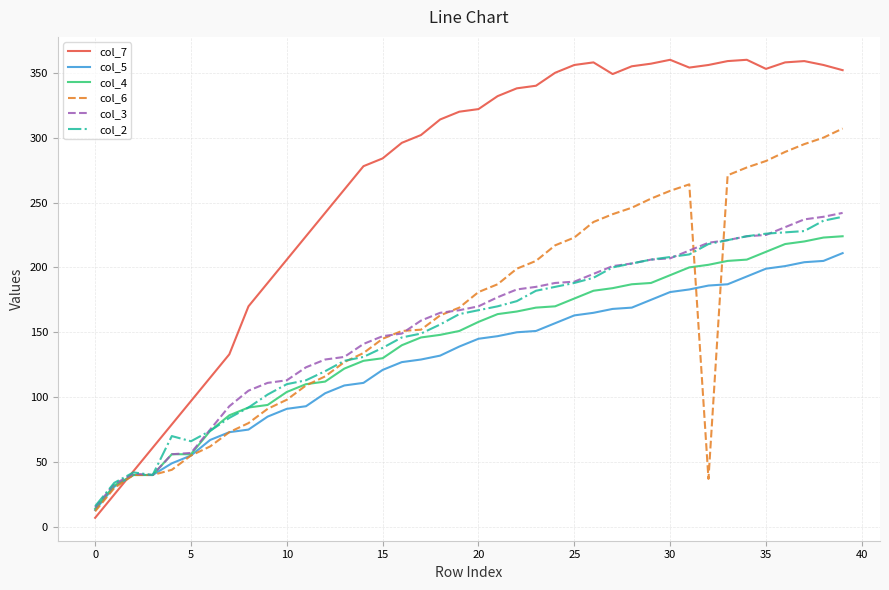

What is the highest value of the col_2 series?

239